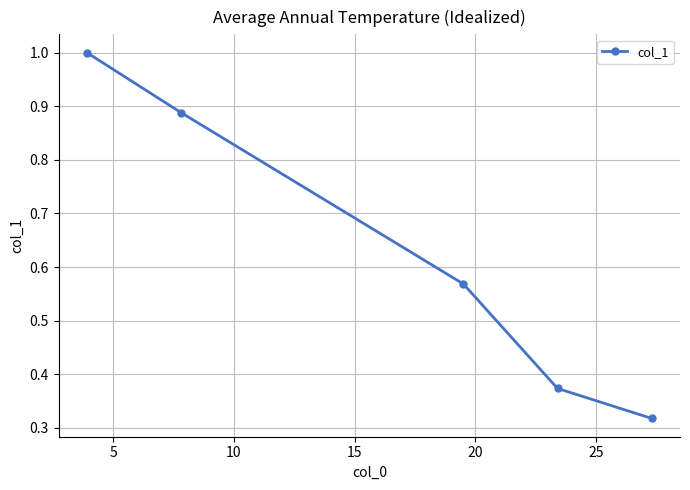

What is the difference between the maximum and minimum values?

0.7